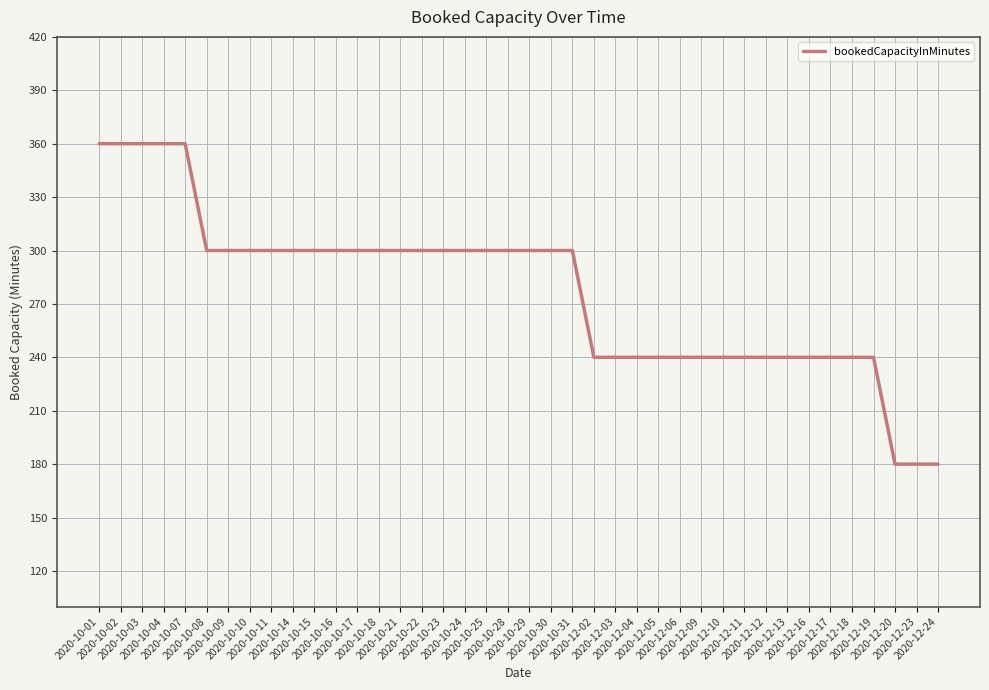

How many values are between 240 and 300?

32